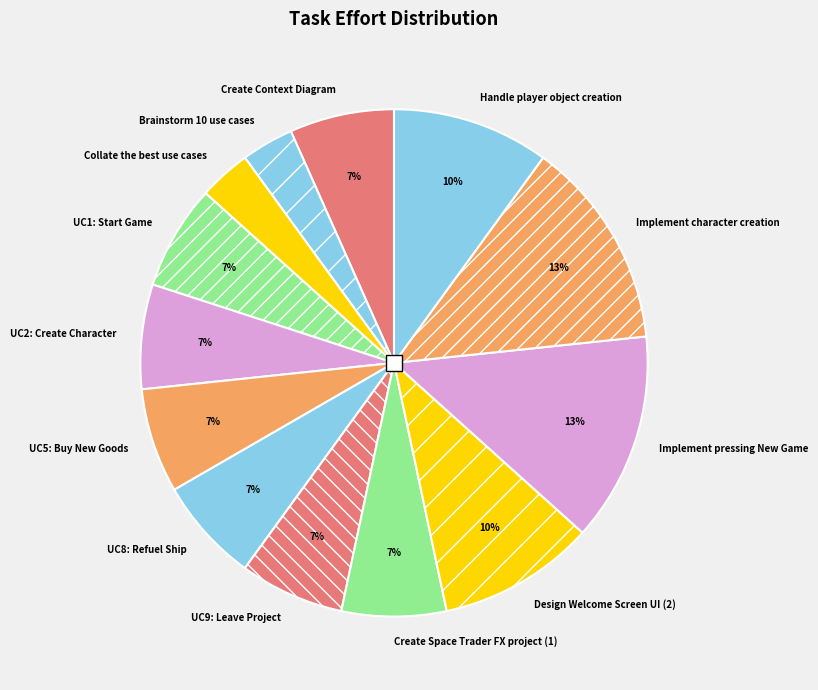

Is it true that Create Space Trader FX project (1) is 7% of the pie?

True